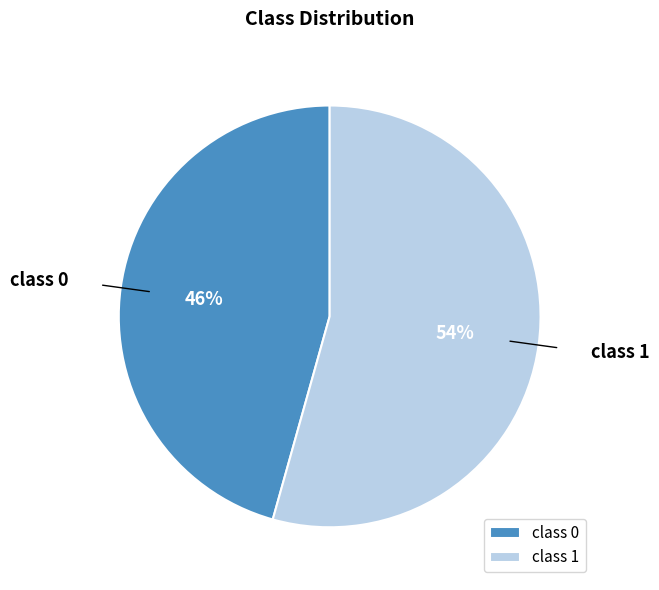

Is class 0 the majority of the pie?

No